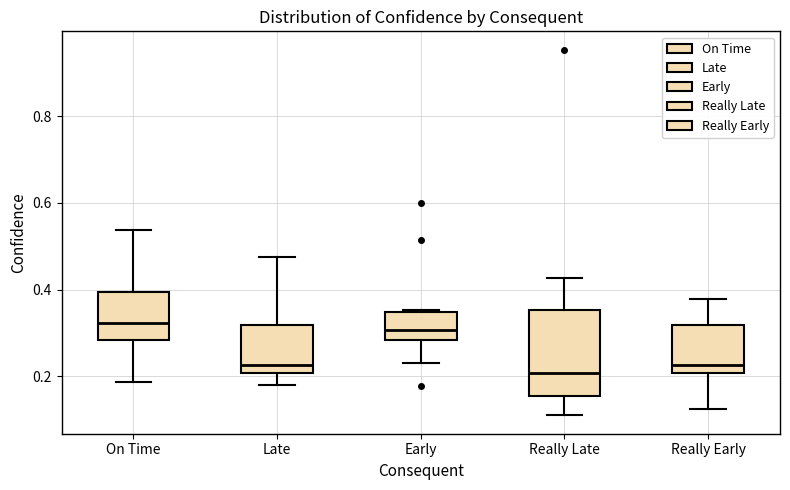

Reading left to right, transcribe this box plot: for each box, give where its median line is, the range the box spans, and where its two whiskers end, as read against the y-axis. The values are not printed on the chart, so give them approximately, as read against the axis.

On Time: median 0.32, box 0.28 to 0.40, whiskers 0.18 to 0.54
Late: median 0.22, box 0.20 to 0.32, whiskers 0.18 to 0.48
Early: median 0.30, box 0.28 to 0.34, whiskers 0.24 to 0.36
Really Late: median 0.20, box 0.16 to 0.36, whiskers 0.10 to 0.42
Really Early: median 0.22, box 0.20 to 0.32, whiskers 0.12 to 0.38